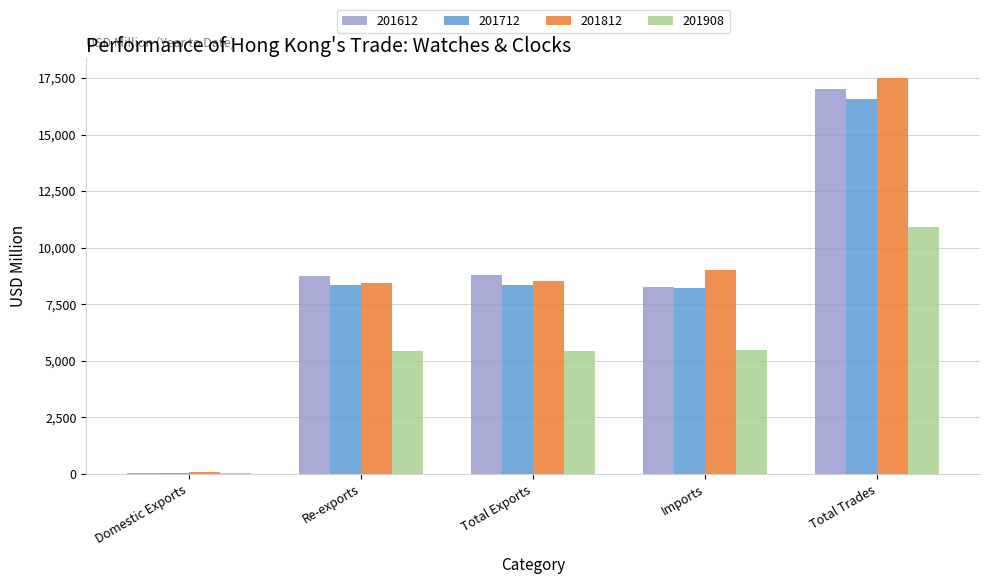

The value of 201612 at Re-exports is 8748.5. True or false?

True